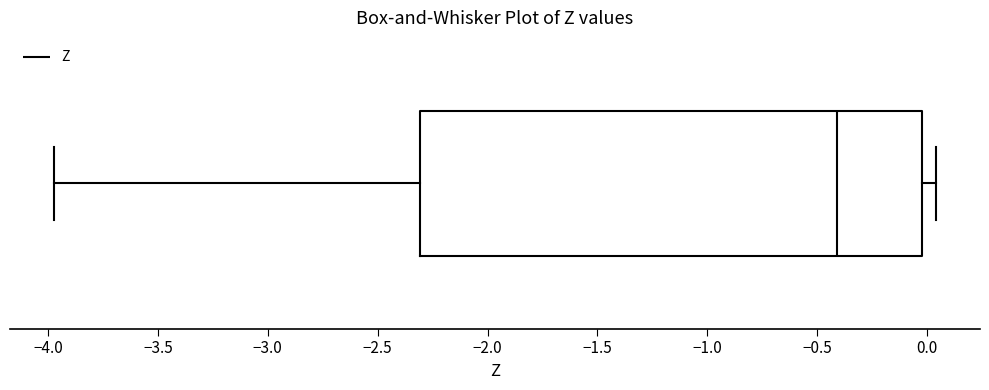

Transcribe this box plot: give where the median line is, the range the box spans, and where the two whiskers end, as read against the x-axis. The values are not printed on the chart, so give them approximately, as read against the axis.

median -0.40, box -2.30 to 0.00, whiskers -3.95 to 0.05